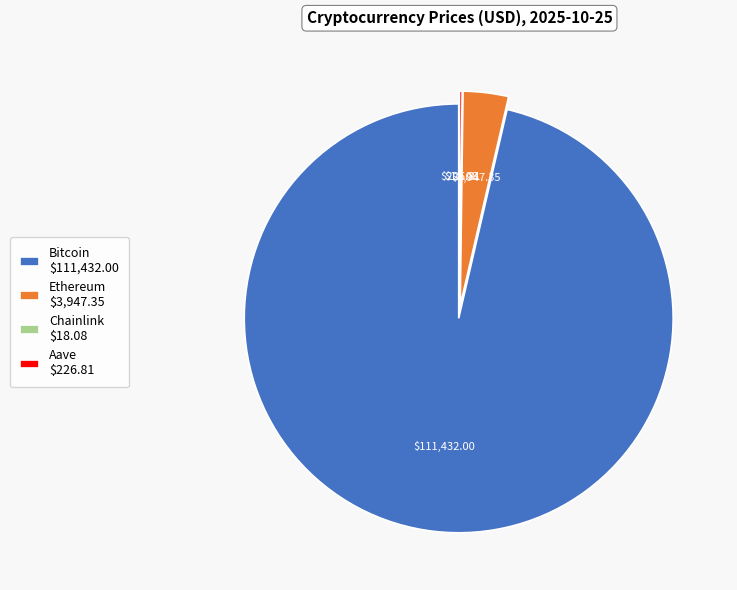

Does any single category account for the majority?

Yes